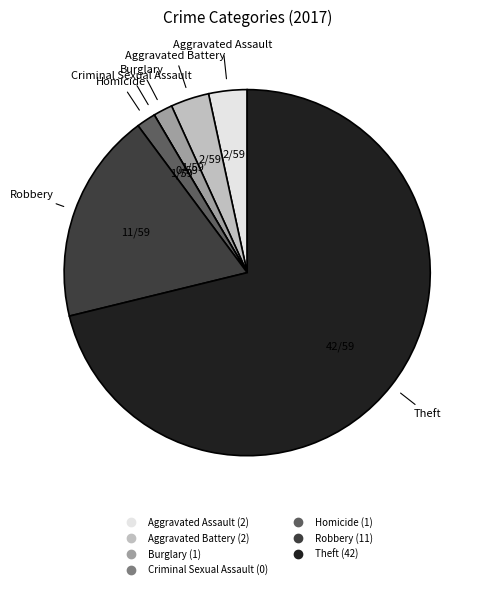

Do Theft and Burglary together represent more than half of the pie?

Yes